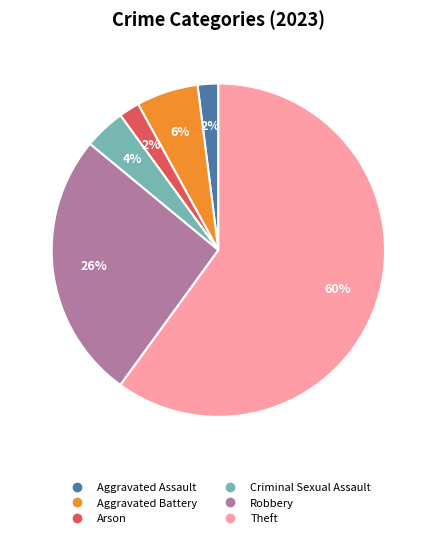

Is there a majority slice in this chart?

Yes